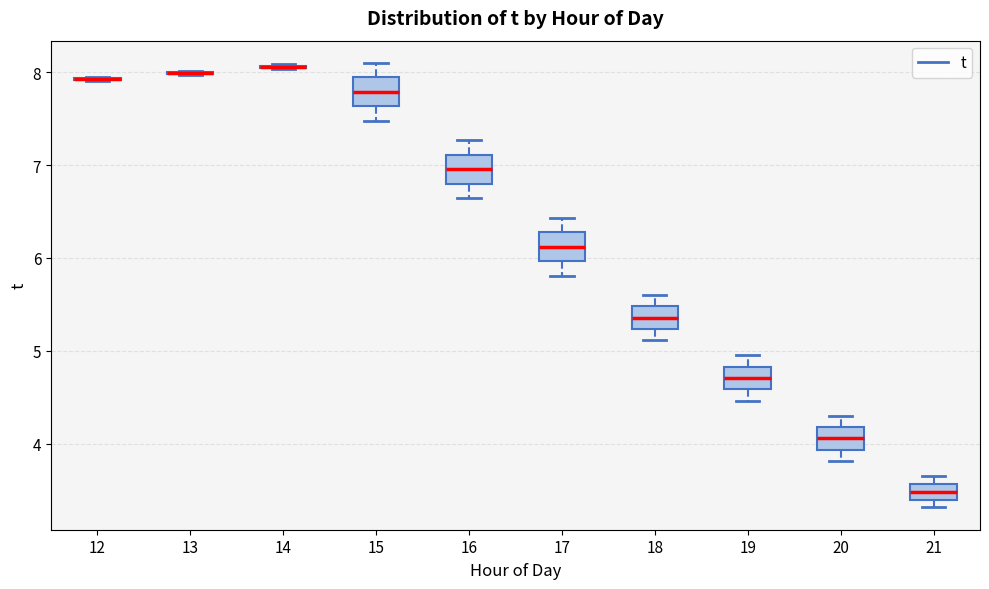

Where is the upper edge of the box at x = 21 on the y-axis? The values are not printed on the chart, so give them approximately, as read against the axis.

3.6